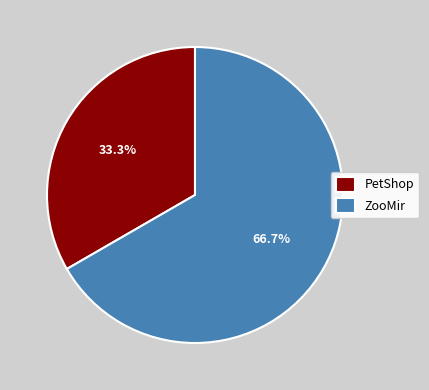

How many slices are in this pie chart?

2